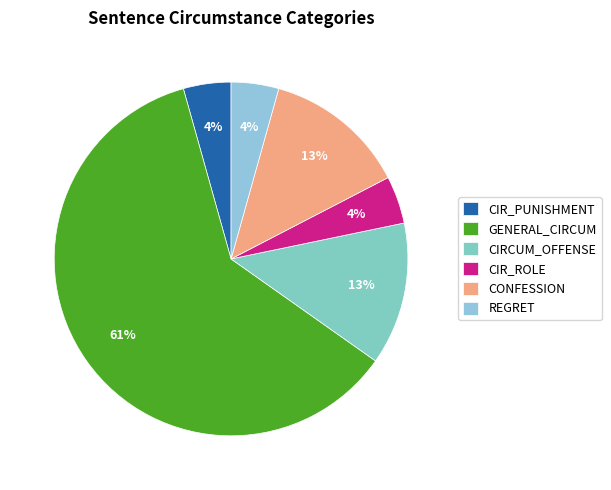

True or false: CONFESSION accounts for 13% of the total.

True